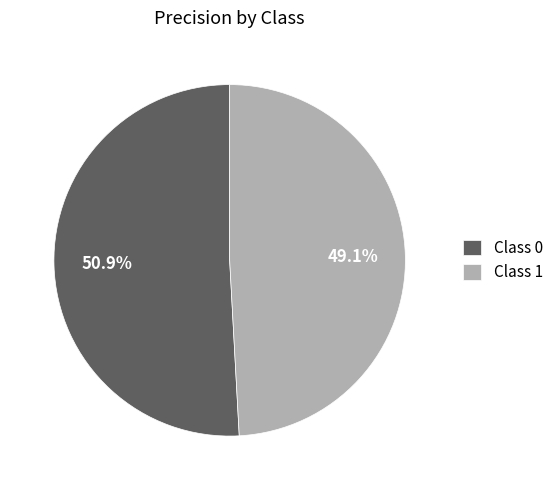

How many slices are in this pie chart?

2